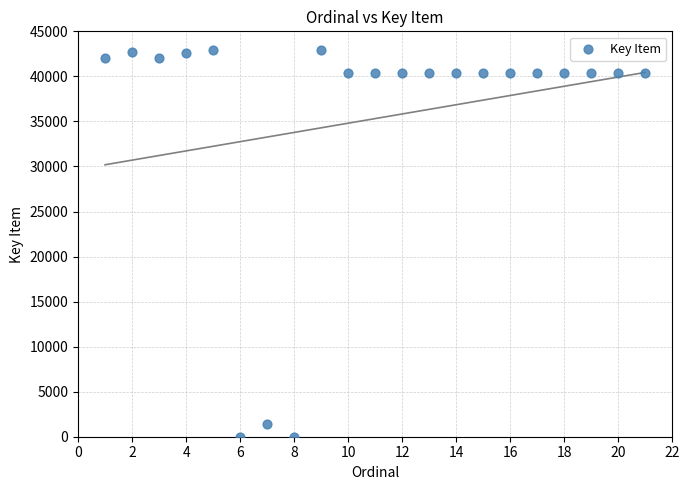

What is the range of Y values (max minus min)?

42951